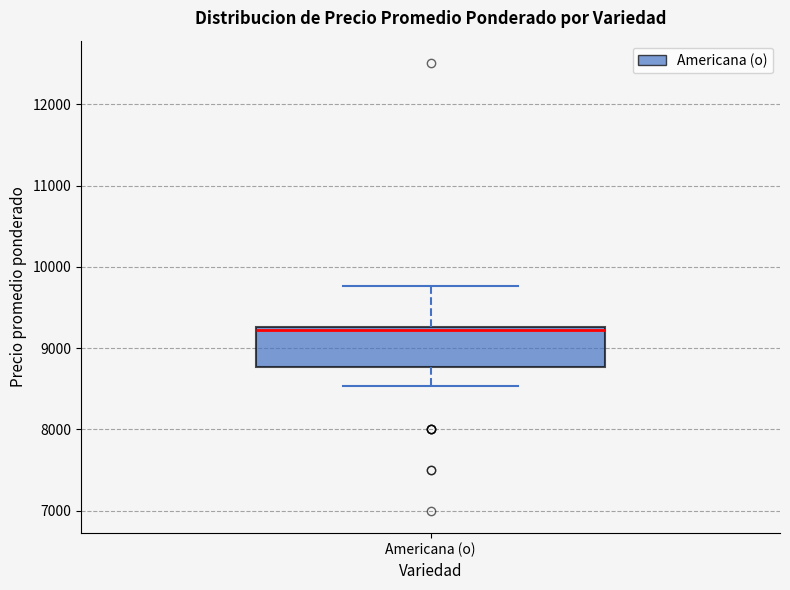

Transcribe this box plot: give where the median line is, the range the box spans, and where the two whiskers end, as read against the y-axis. The values are not printed on the chart, so give them approximately, as read against the axis.

median 9200, box 8800 to 9300, whiskers 8500 to 9800